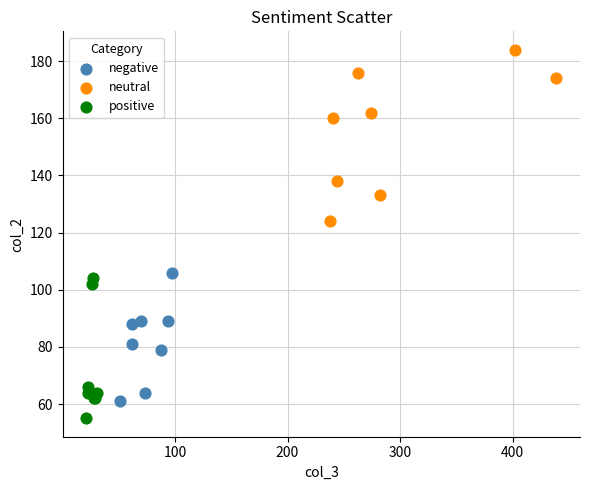

What are all the series names shown in the legend?

negative, neutral, positive